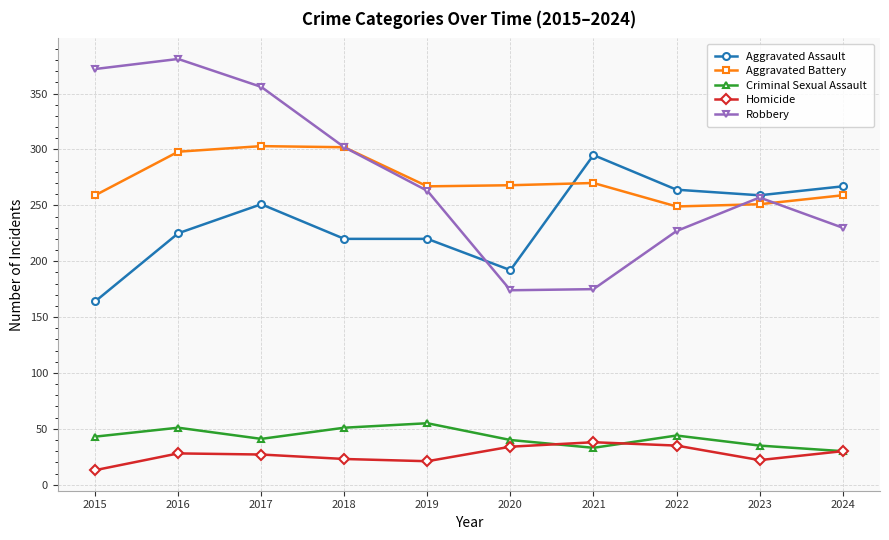

What is the highest value of the Aggravated Battery series?

303